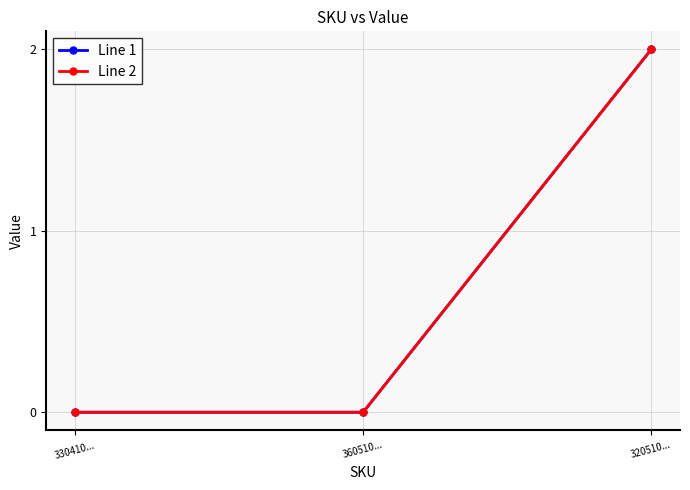

Does the chart have visible grid lines?

Yes